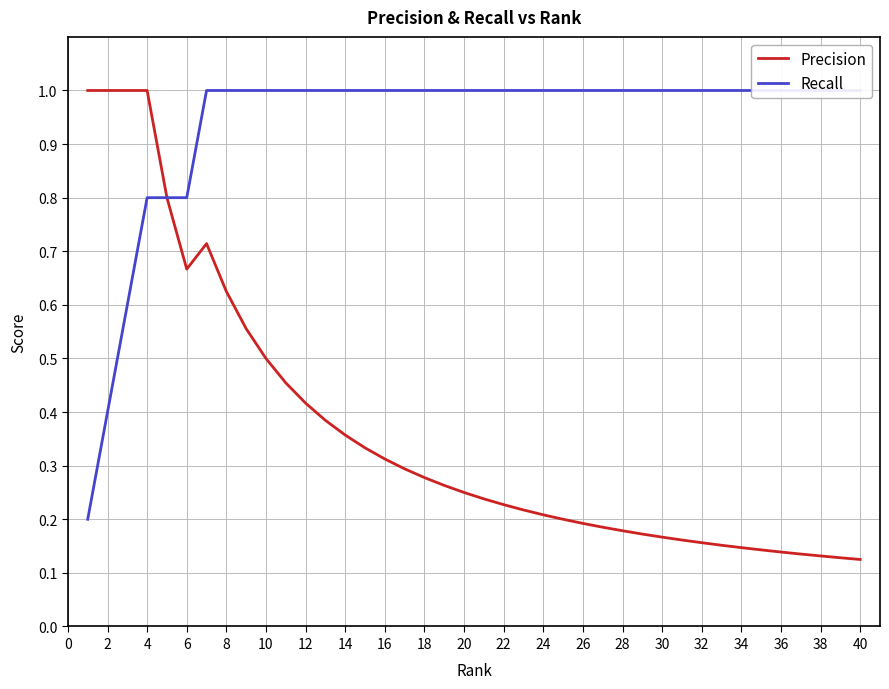

True or false: Precision has more than 1 points higher than both neighbors.

False